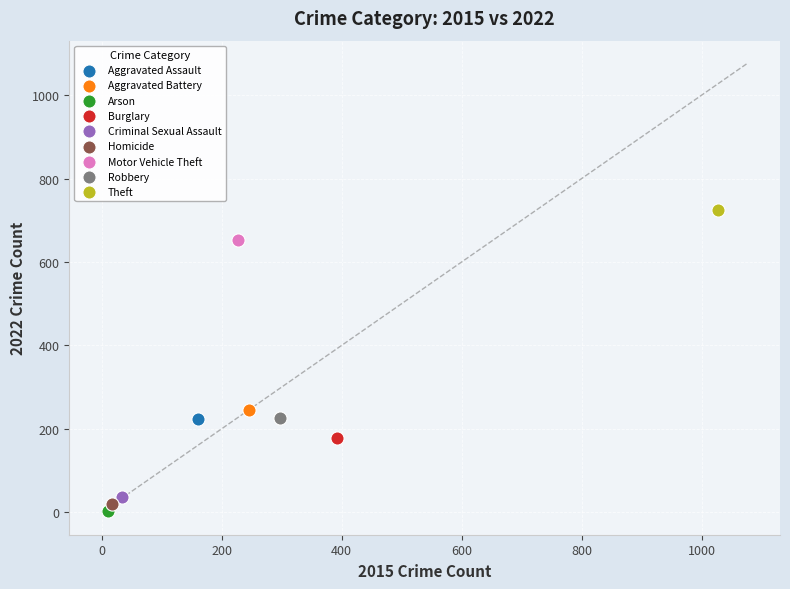

Which series reaches the maximum Y coordinate?

Theft